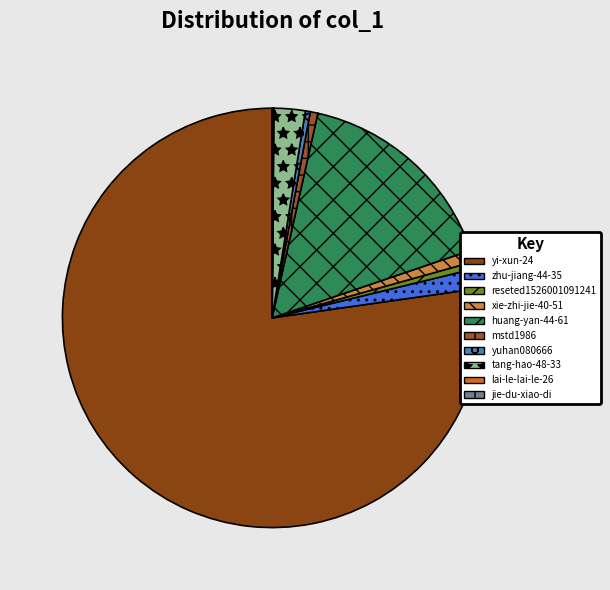

What is the change in value from zhu-jiang-44-35 to yuhan080666?

-288